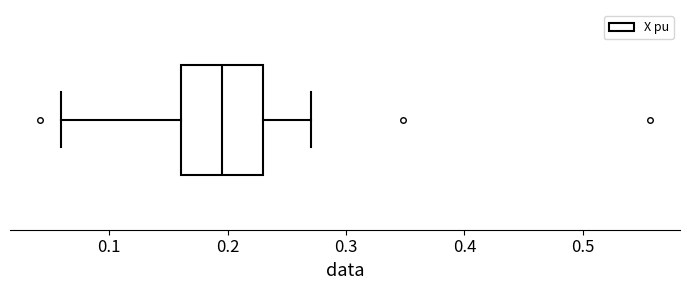

Read this box plot against the x-axis: the position of the median line, the range covered by the box, and the ends of both whiskers. The values are not printed on the chart, so give them approximately, as read against the axis.

median 0.20, box 0.16 to 0.23, whiskers 0.06 to 0.27